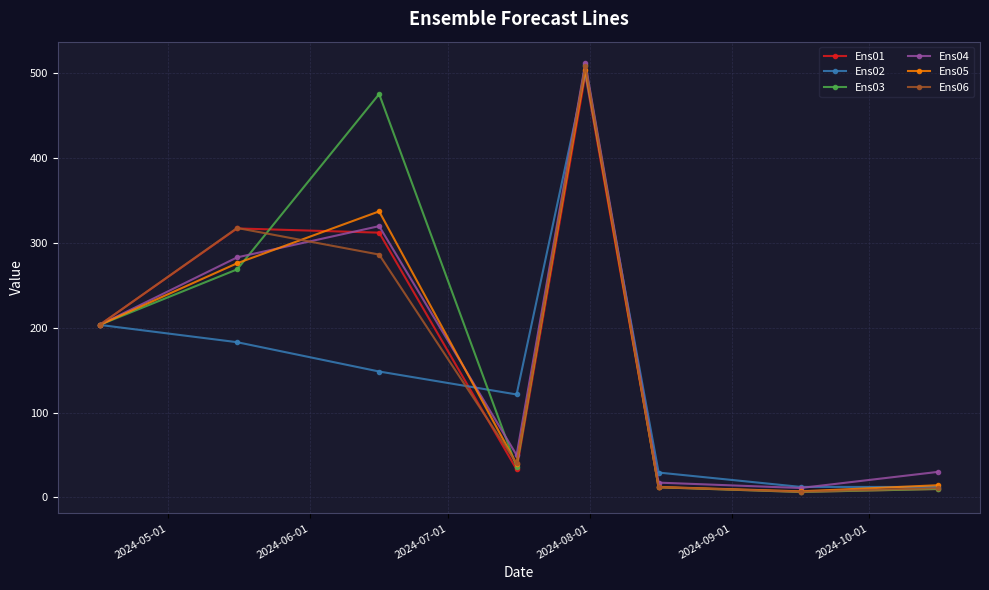

True or false: Ens01 has more than 0 interior local peaks.

True